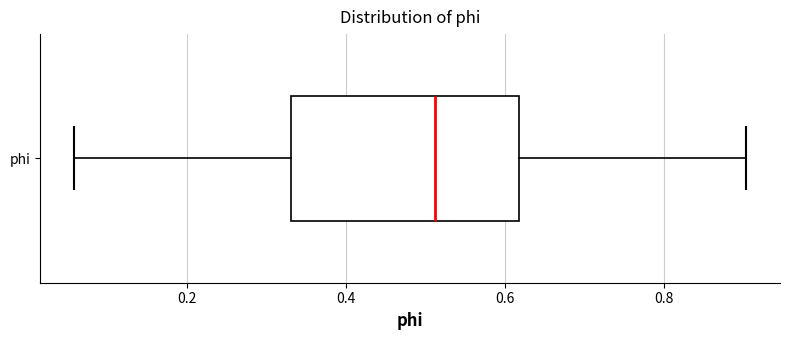

Where is the left edge of the box for phi on the x-axis? The values are not printed on the chart, so give them approximately, as read against the axis.

0.34